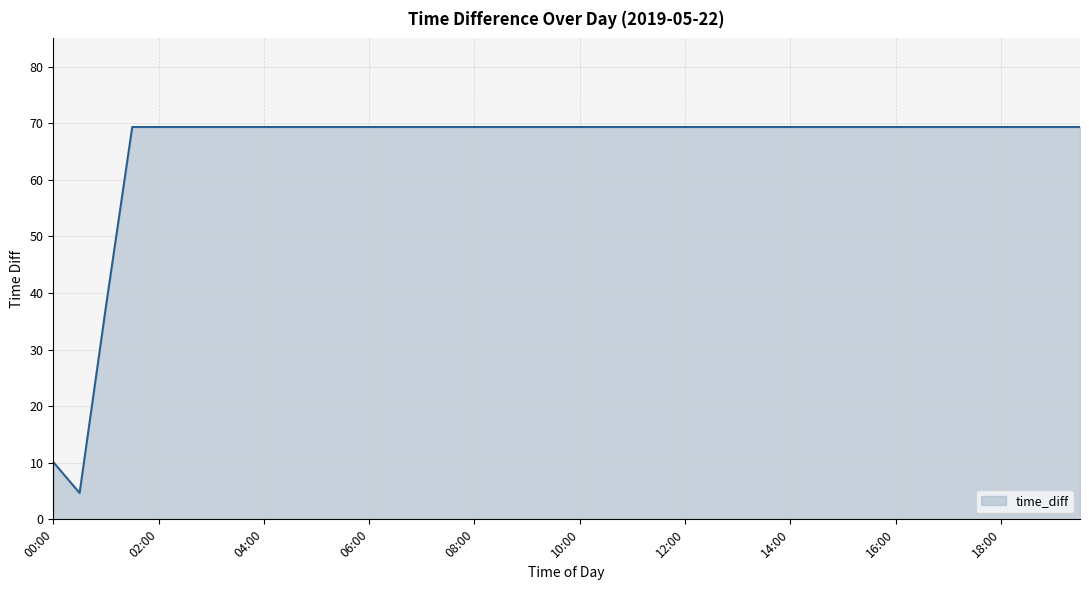

What is the smallest value displayed?

4.7